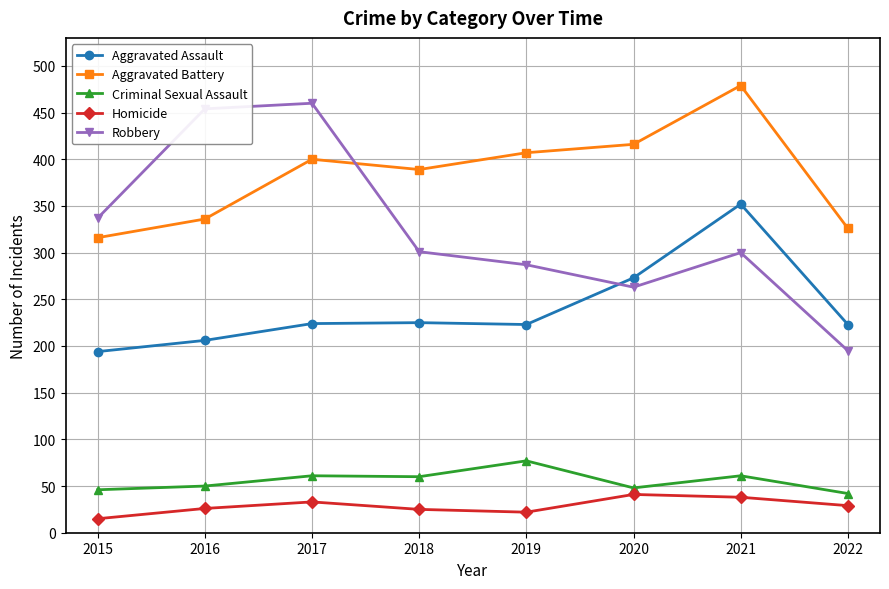

What is the value of the Criminal Sexual Assault point at the 1st from the left?

46